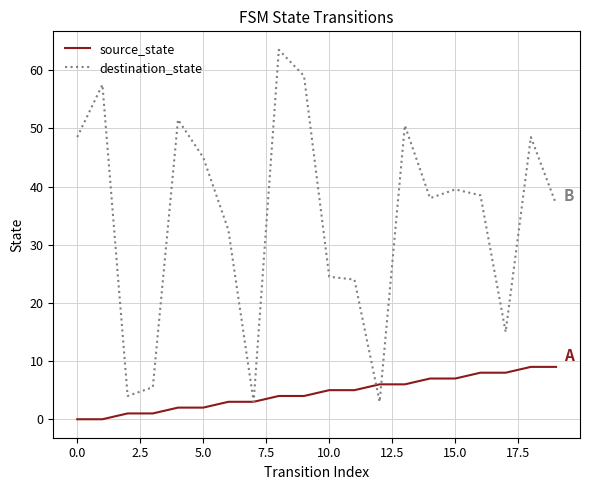

Which series has the widest spread of values?

destination_state